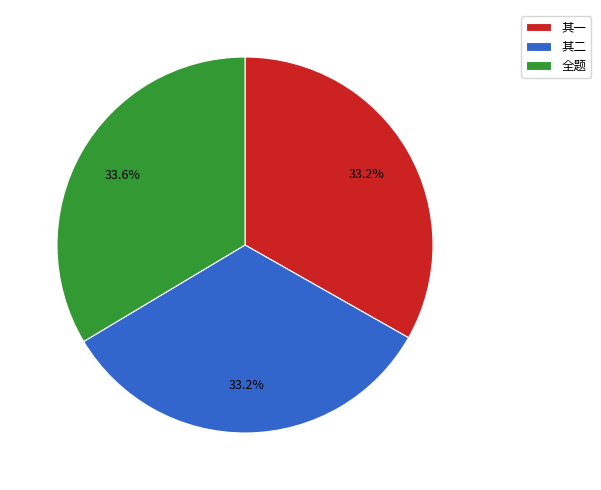

Approximately how many times larger is the value at 其一 compared to 全题?

1.0